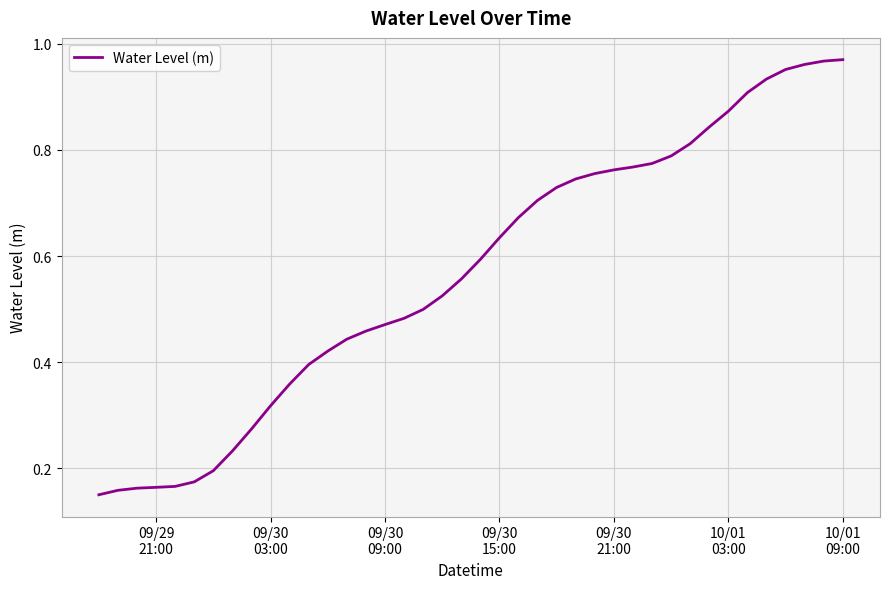

Does the chart display data point markers on the line(s)?

No